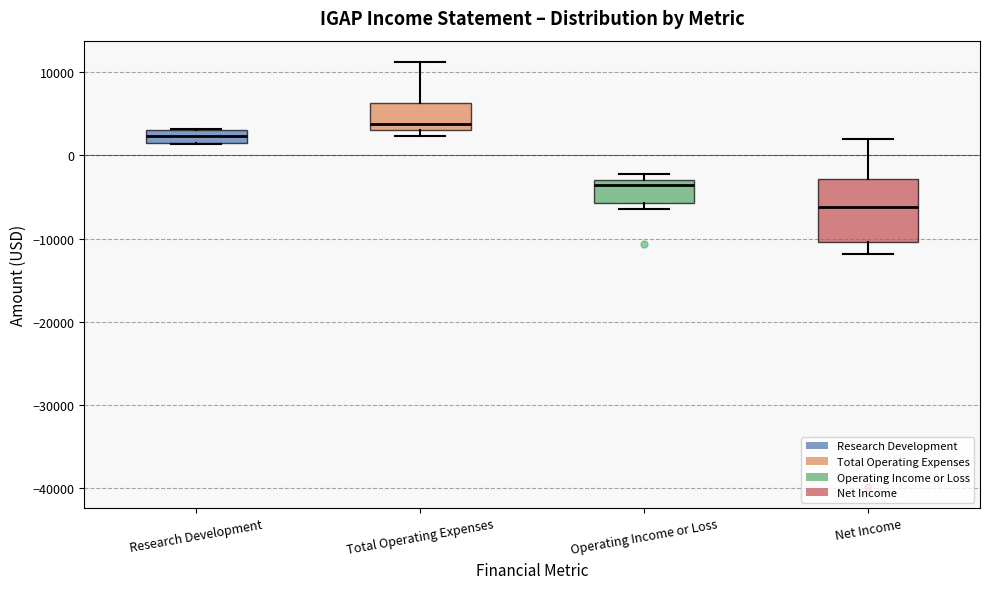

Which box's median line is the lowest?

Net Income